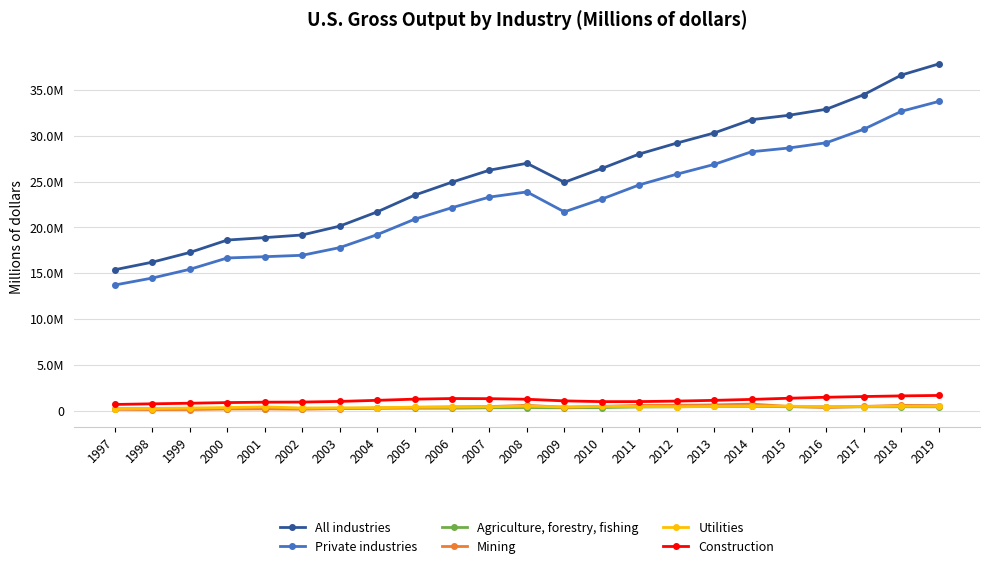

What is the minimum value shown in the chart?

151537